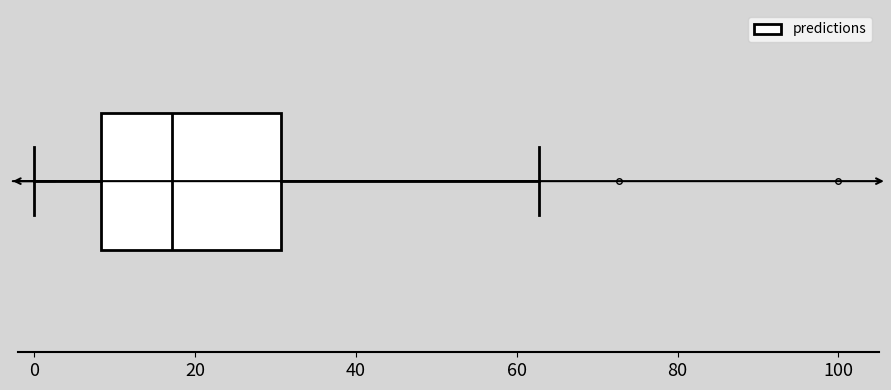

Read this box plot against the x-axis: the position of the median line, the range covered by the box, and the ends of both whiskers. The values are not printed on the chart, so give them approximately, as read against the axis.

median 18, box 8 to 30, whiskers 0 to 62